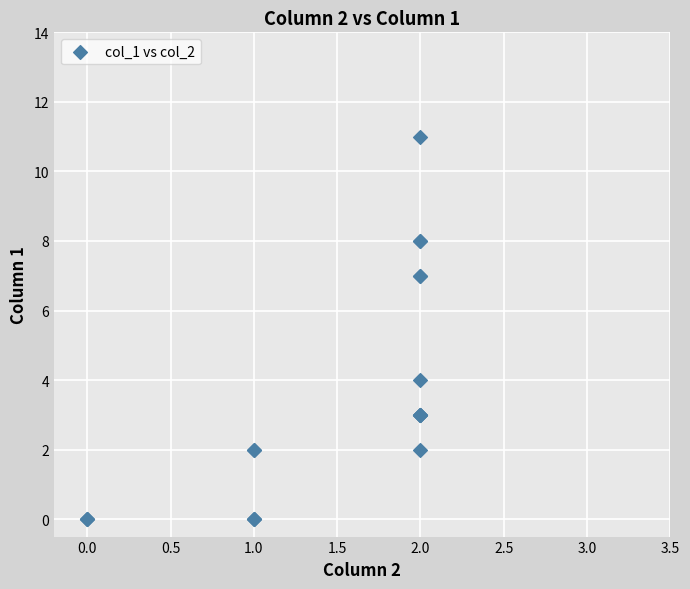

What Y value in the scatter plot is closest to 5?

4